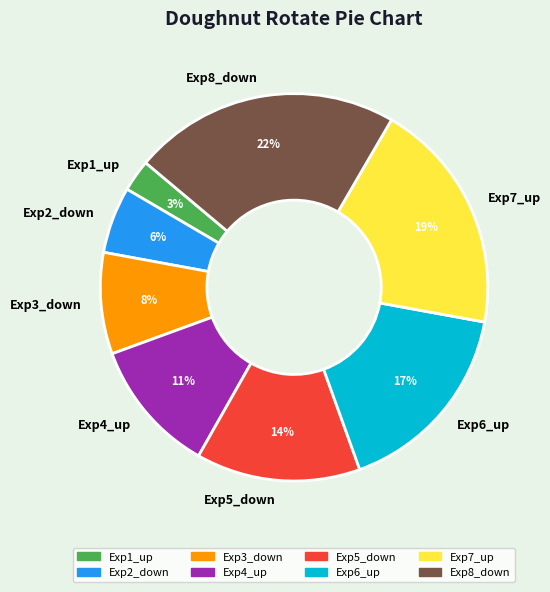

Rank the categories by value from lowest to highest.

Exp1_up, Exp2_down, Exp3_down, Exp4_up, Exp5_down, Exp6_up, Exp7_up, Exp8_down